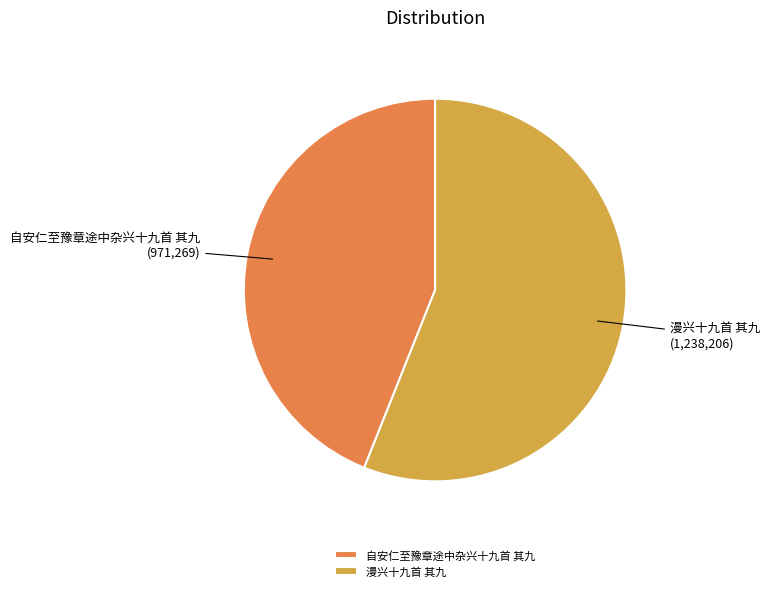

How many slices are in this pie chart?

2